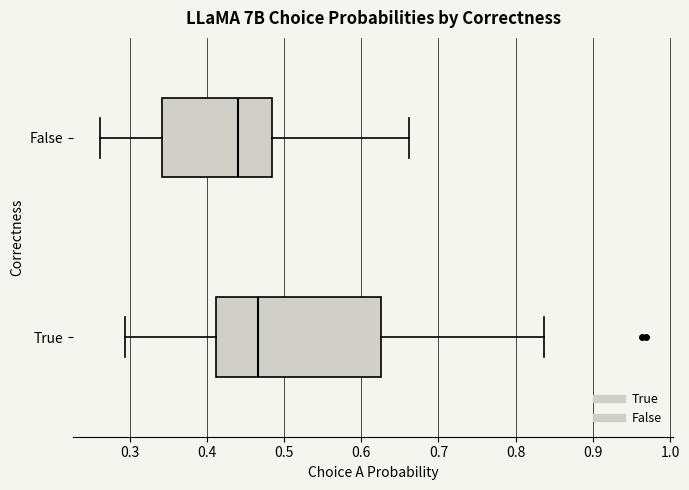

Which box has the furthest to the left median line?

False